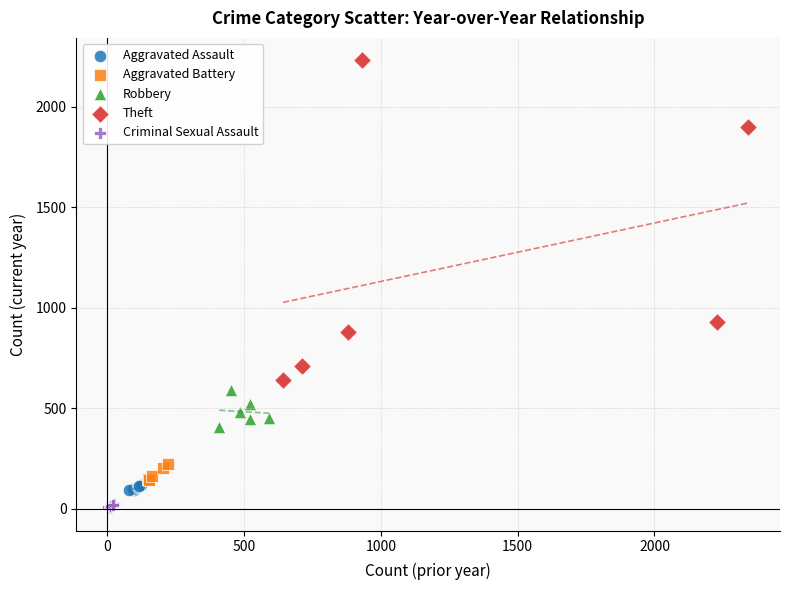

Which series reaches the minimum Y coordinate?

Criminal Sexual Assault